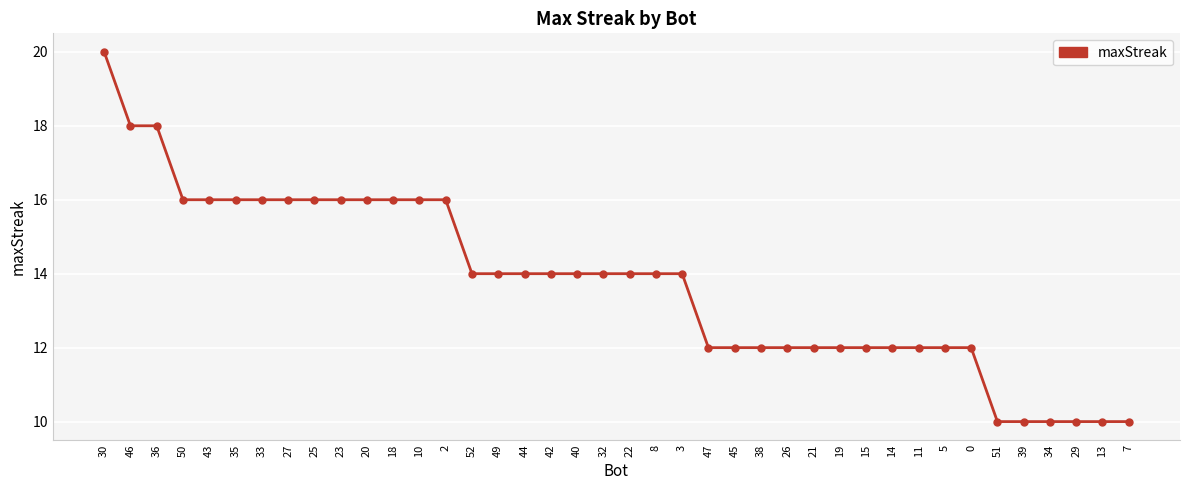

What is the maximum value shown in the chart?

20